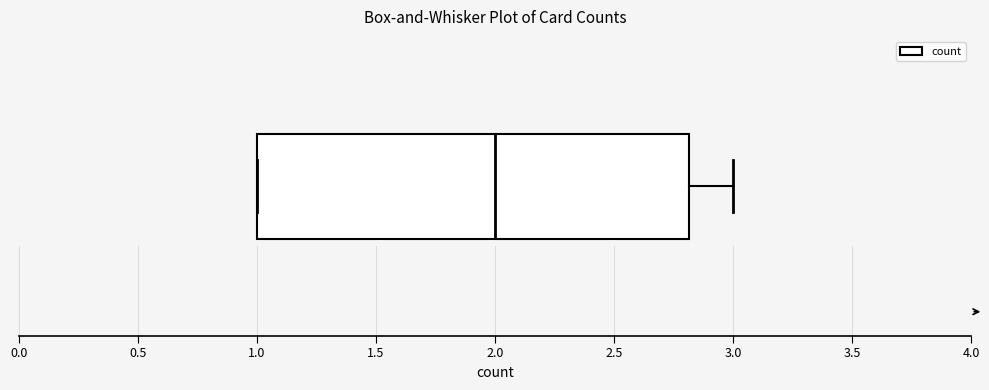

Transcribe this box plot: give where the median line is, the range the box spans, and where the two whiskers end, as read against the x-axis. The values are not printed on the chart, so give them approximately, as read against the axis.

median 2.0, box 1.0 to 2.8, whiskers 1.0 to 3.0